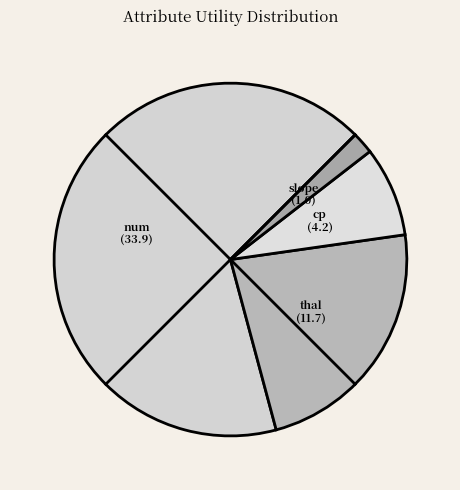

Which has a higher value, thal or slope?

thal